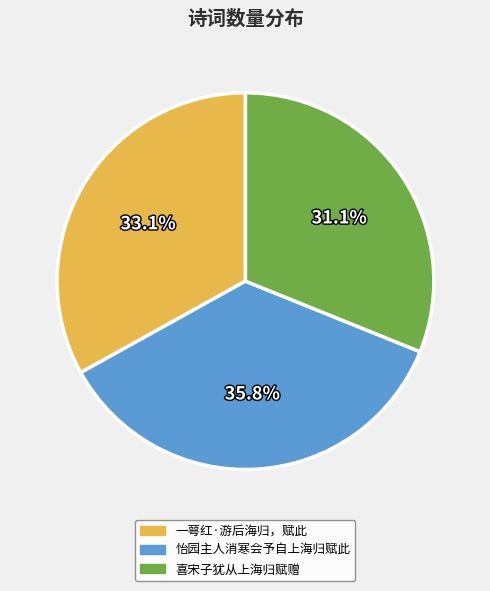

True or false: 喜宋子犹从上海归赋赠 accounts for 40% of the total.

False